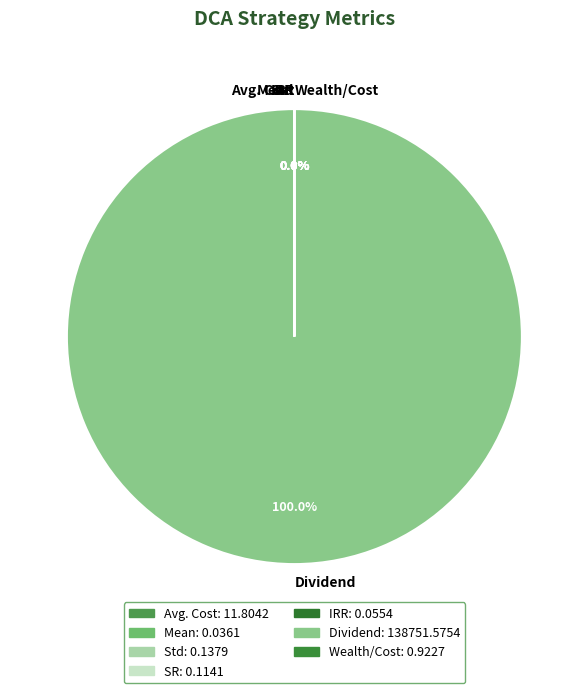

Does Dividend represent more than half of the total?

Yes